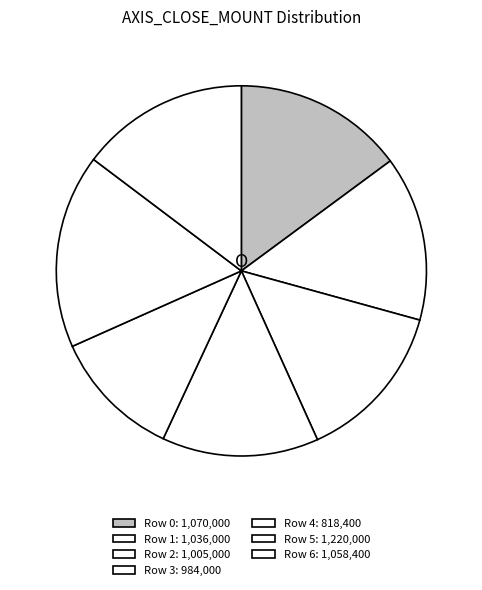

Count the number of slices in the pie.

7